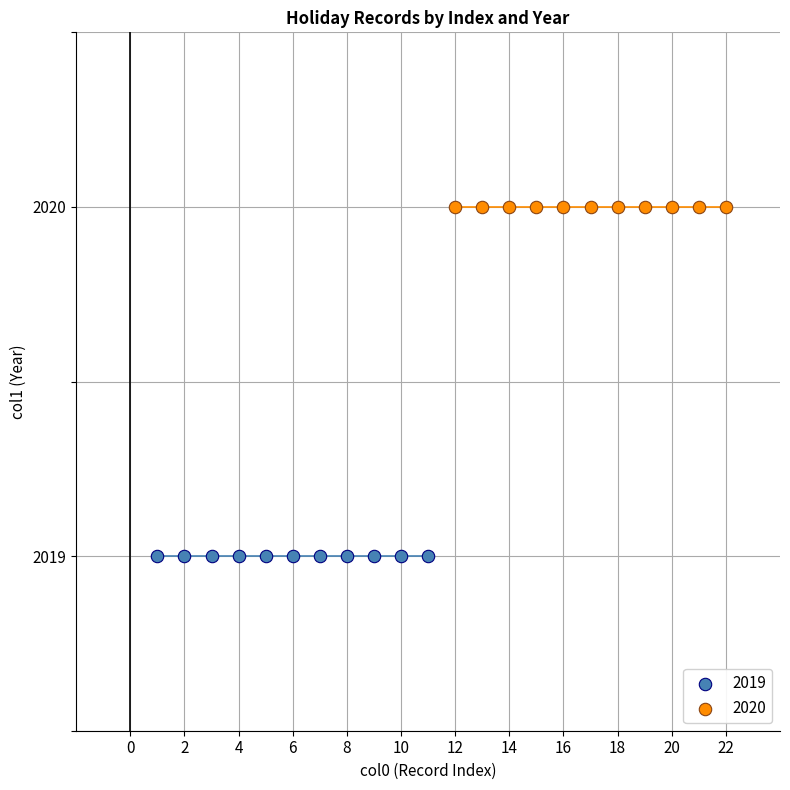

Which series contains the lowest Y value?

2019